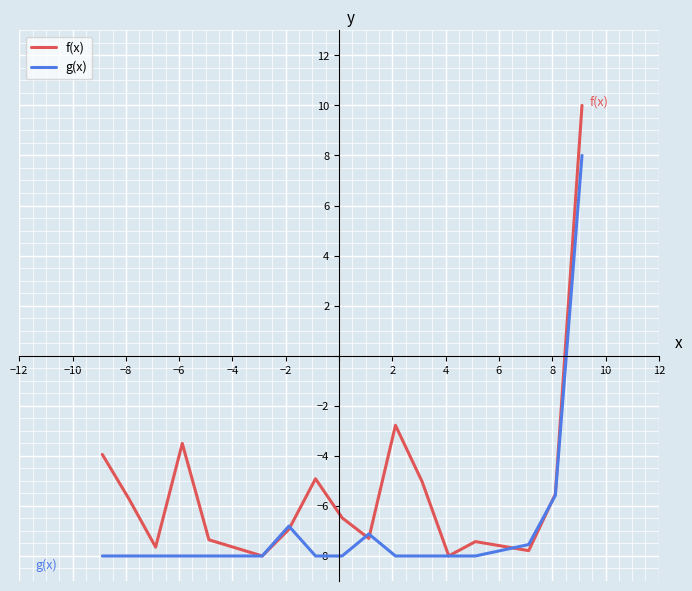

True or false: f(x) and g(x) intersect in this chart.

True